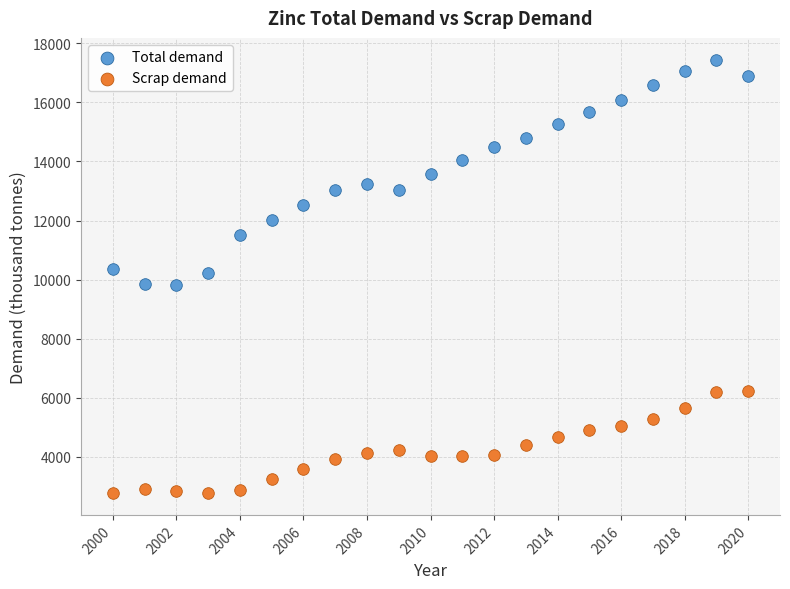

Which series has the widest spread of Y values?

Total demand